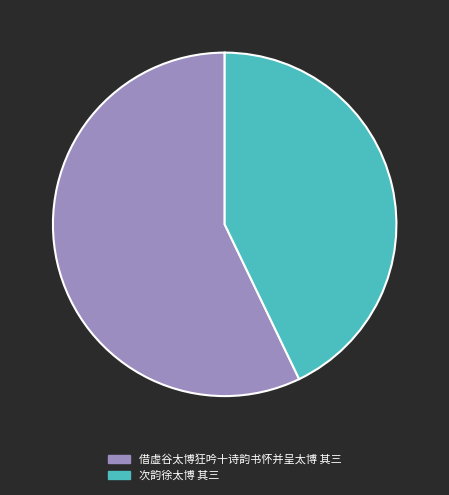

Does any single category account for the majority?

Yes